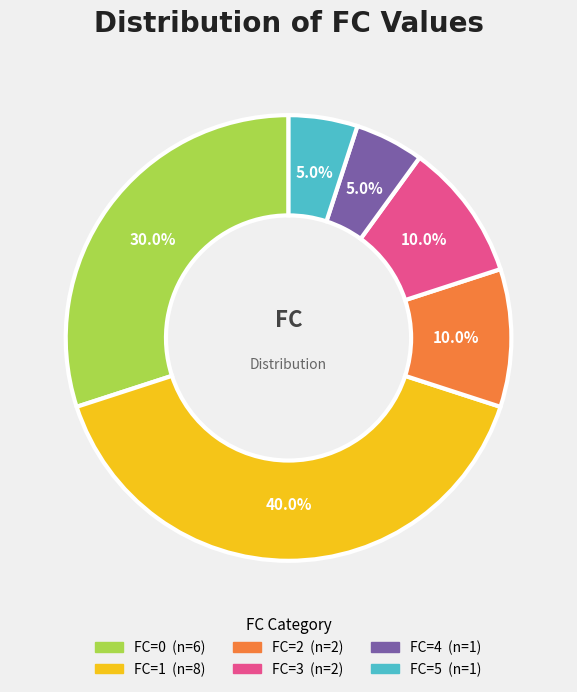

Is there a majority slice in this chart?

No